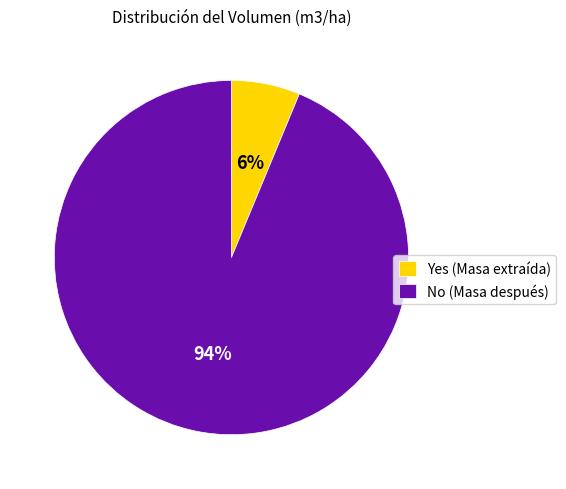

Do No (Masa después) and Yes (Masa extraída) together represent more than half of the pie?

Yes